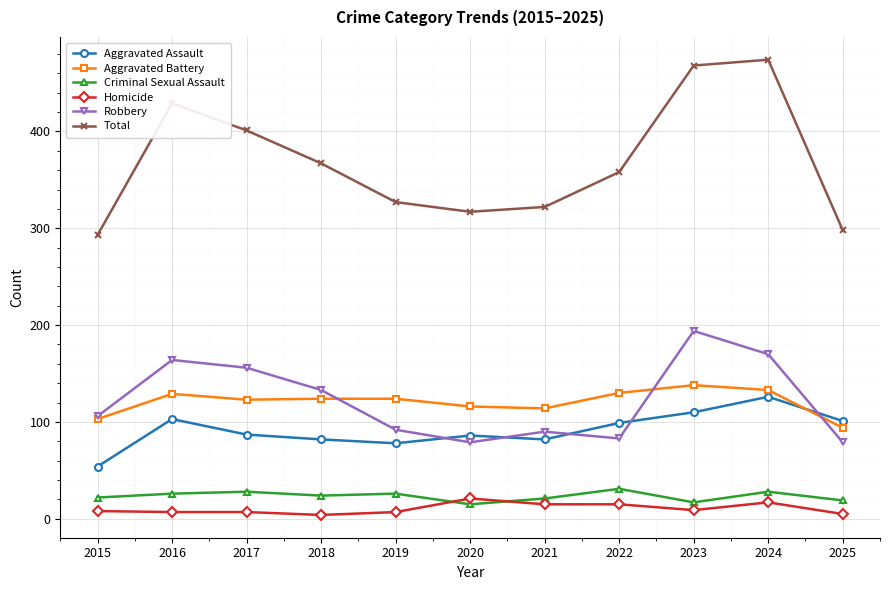

Which series has the largest total across all categories?

Total